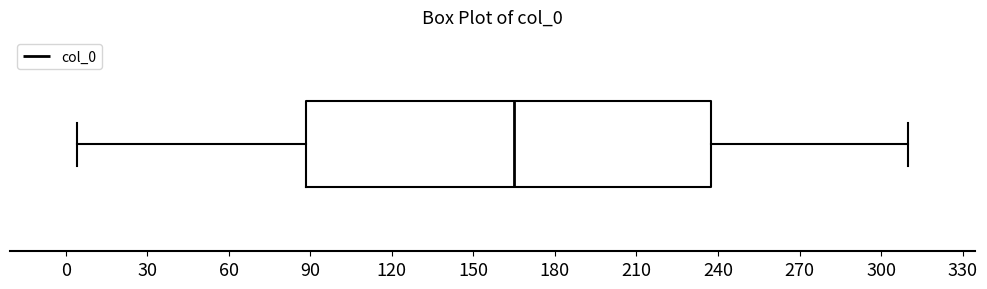

Transcribe this box plot: give where the median line is, the range the box spans, and where the two whiskers end, as read against the x-axis. The values are not printed on the chart, so give them approximately, as read against the axis.

median 165, box 90 to 240, whiskers 5 to 310